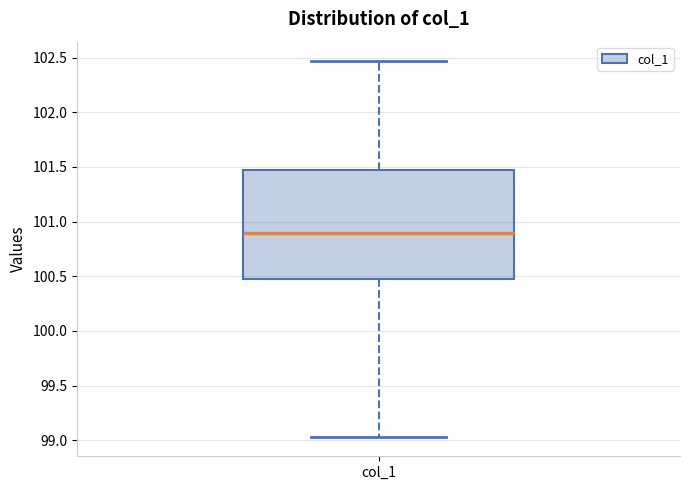

Where does the lower whisker of the box for col_1 end on the y-axis? The values are not printed on the chart, so give them approximately, as read against the axis.

99.05